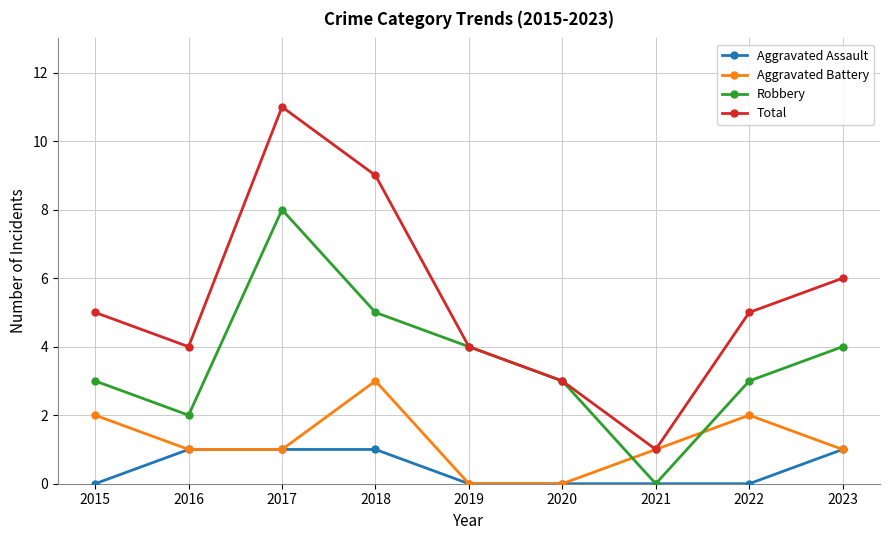

What is the total value across all series at 2017?

21